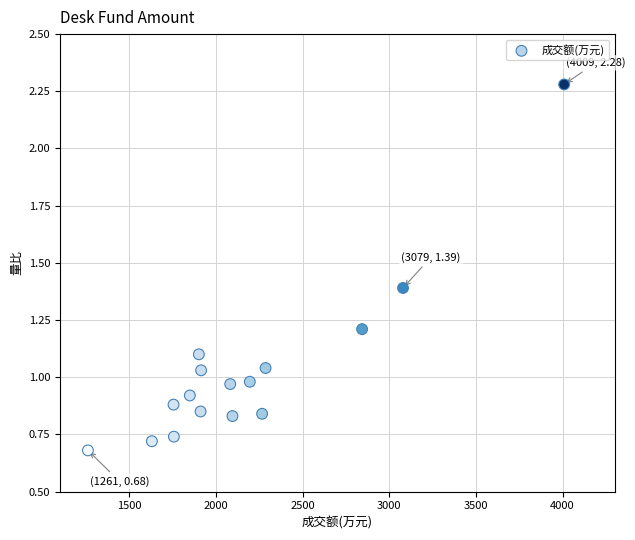

What is the range of Y values (max minus min)?

1.6